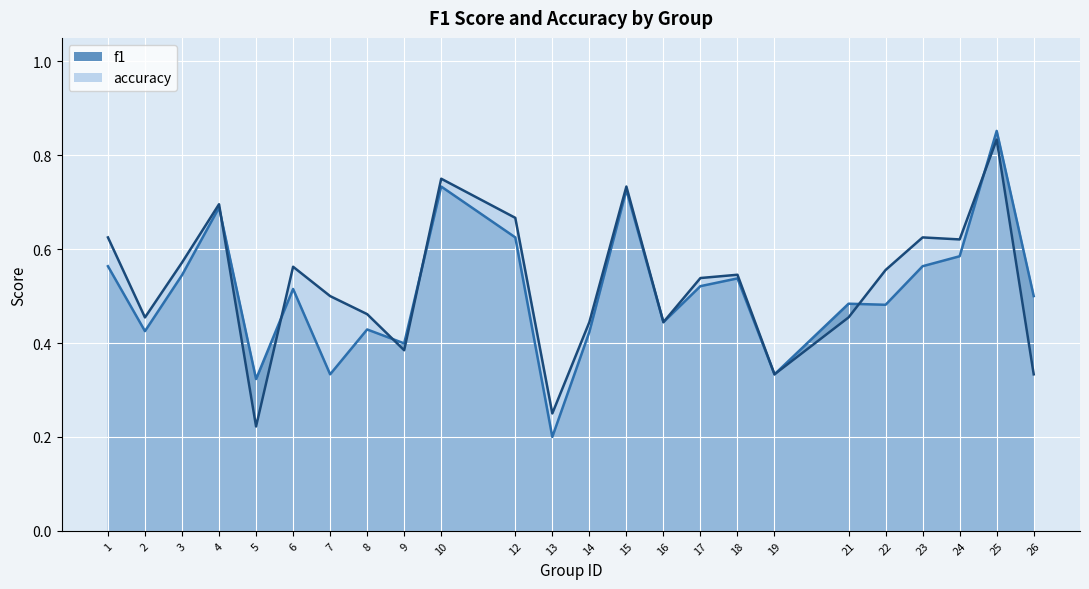

What is the total value across all series at 13?

0.5